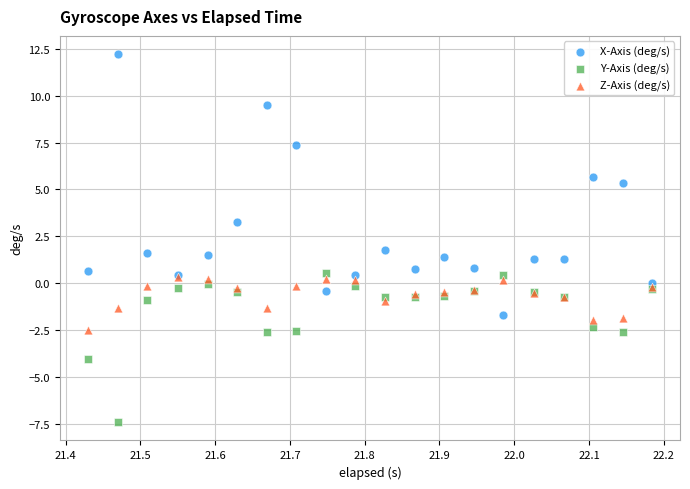

In the X-Axis (deg/s) series, what Y value is closest to 5?

5.3